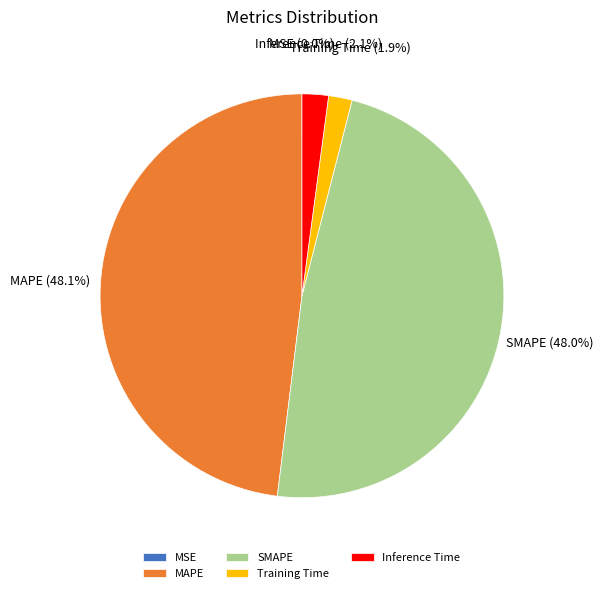

To the nearest percent, what is the difference between the Inference Time and MAPE slice percentages?

46%